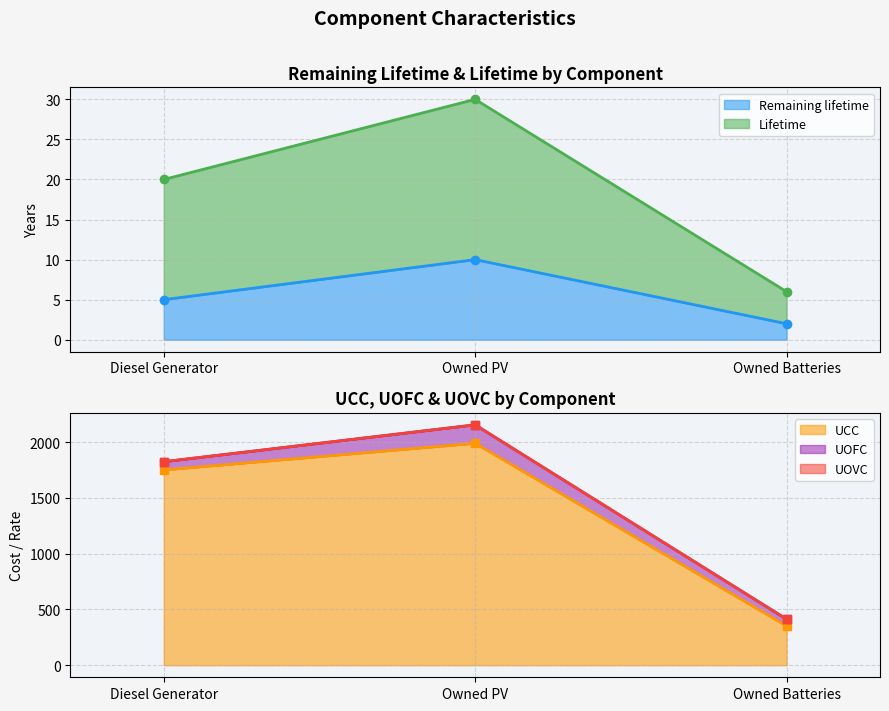

How many values in the UCC series are below 1750?

1